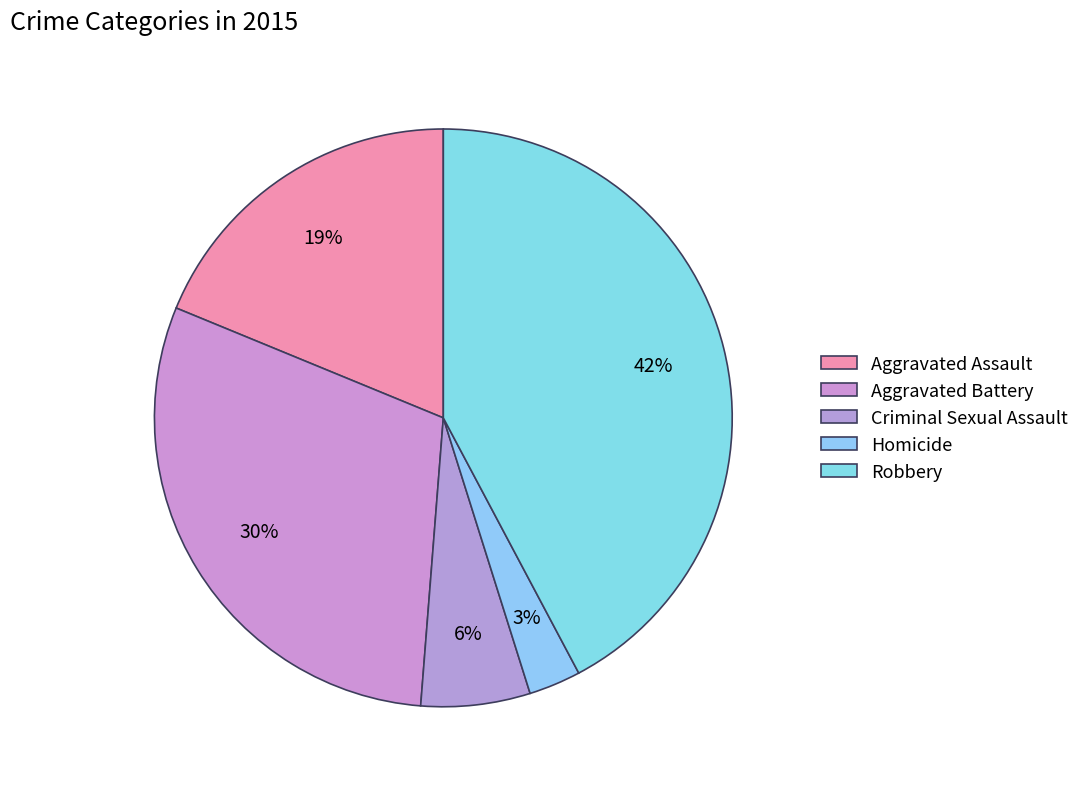

Which slice is the smallest?

Homicide